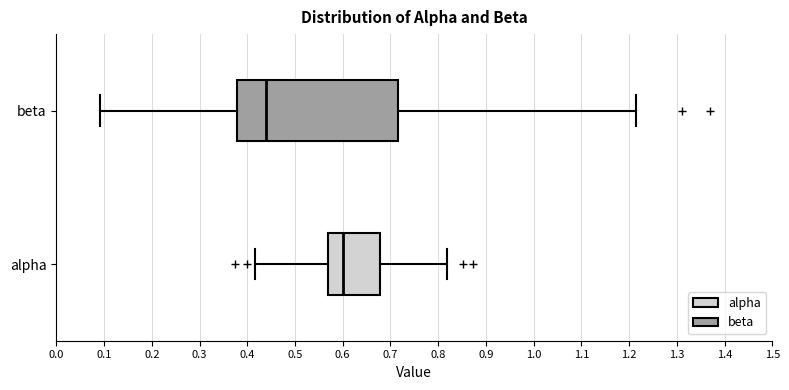

Reading bottom to top, read every box against the x-axis: the position of its median line, the range the box covers, and the ends of its whiskers. The values are not printed on the chart, so give them approximately, as read against the axis.

alpha: median 0.60, box 0.57 to 0.68, whiskers 0.42 to 0.82
beta: median 0.44, box 0.38 to 0.71, whiskers 0.09 to 1.22